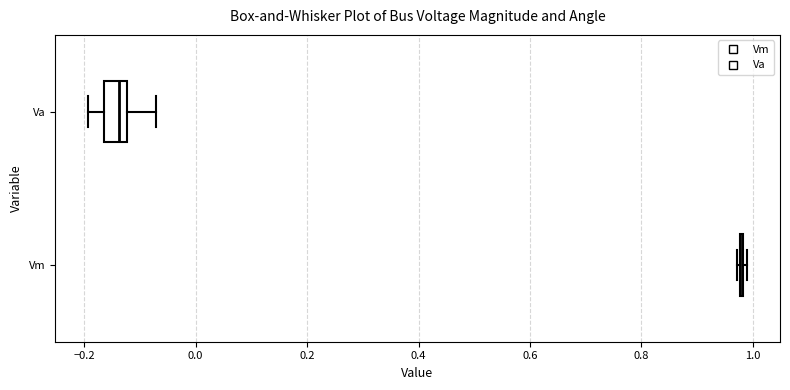

Which box is the widest, from its left edge to its right edge?

Va